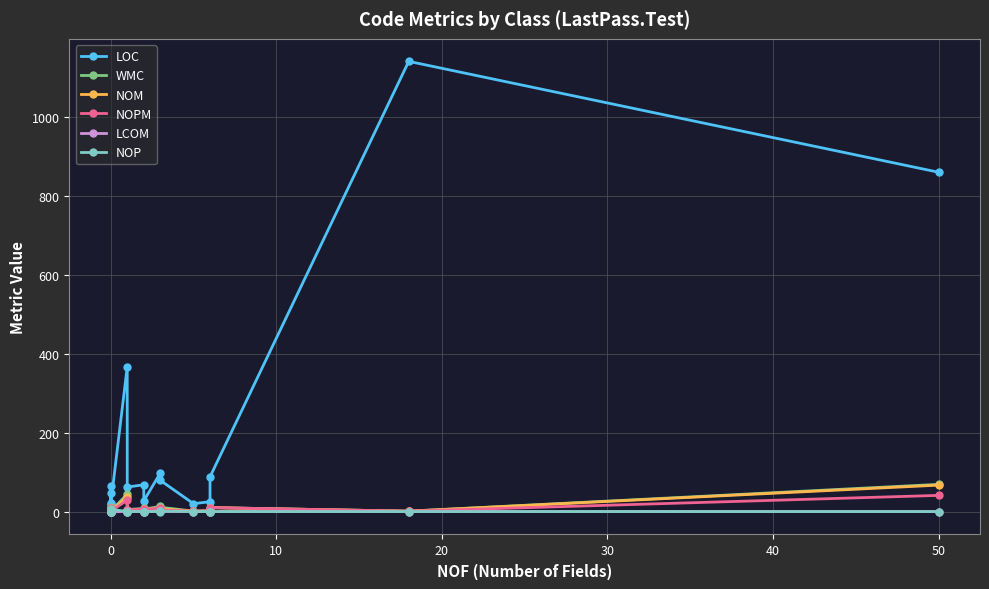

What is the minimum value for LCOM?

-1.0